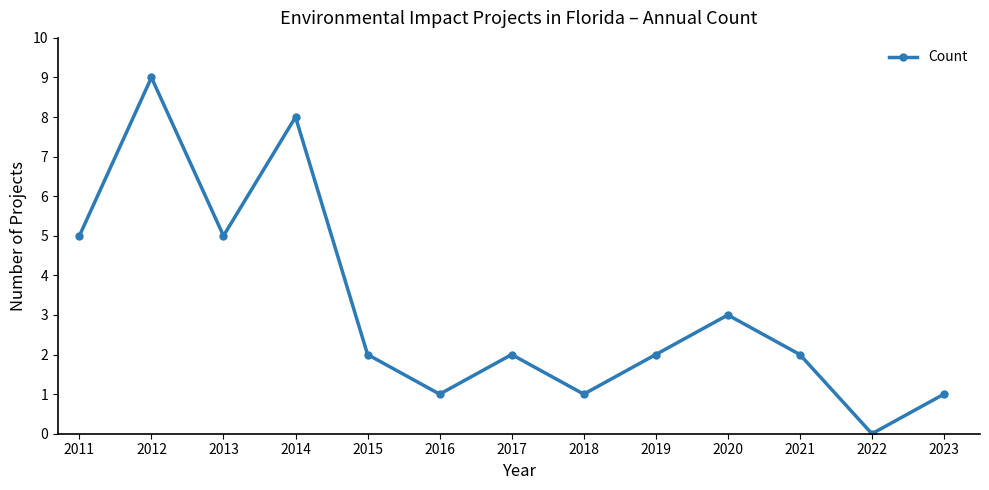

Count the number of data series in this chart.

1